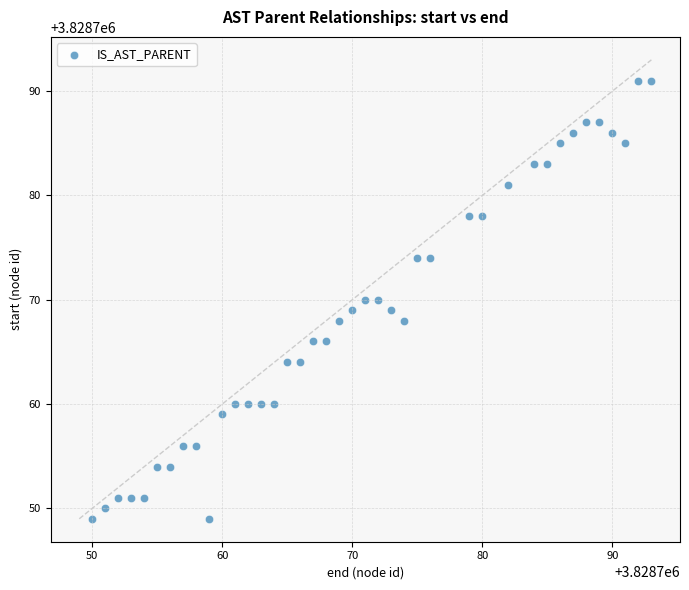

What is the range of Y values (max minus min)?

42